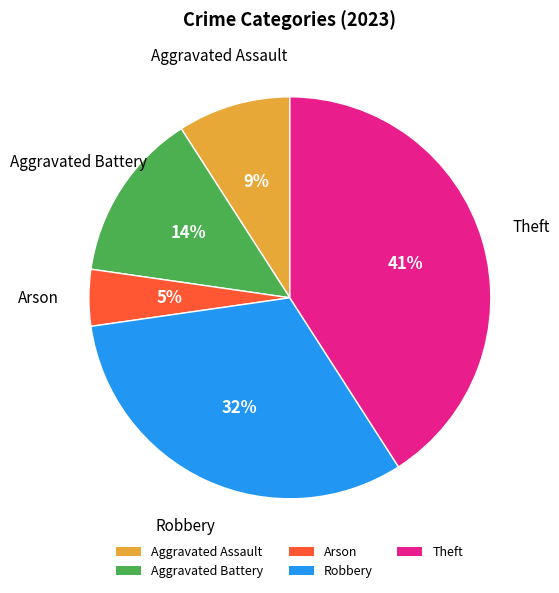

True or false: Theft accounts for 41% of the total.

True